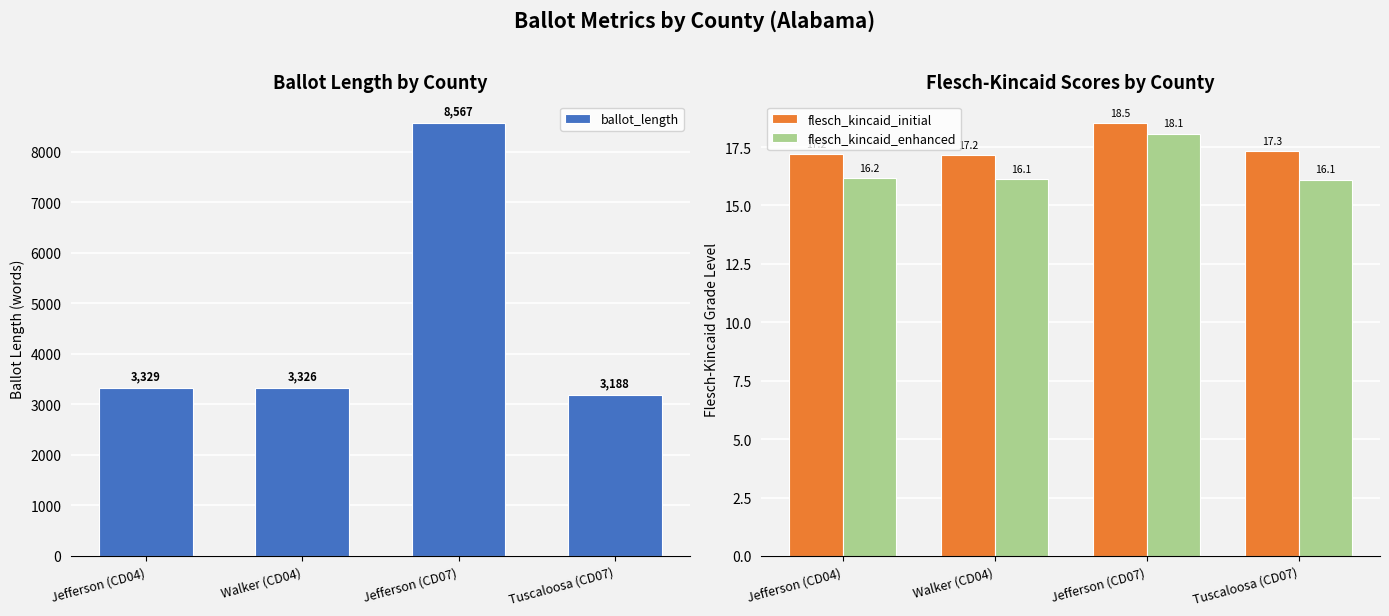

At which label does ballot_length first exceed 3329?

Jefferson (CD07)